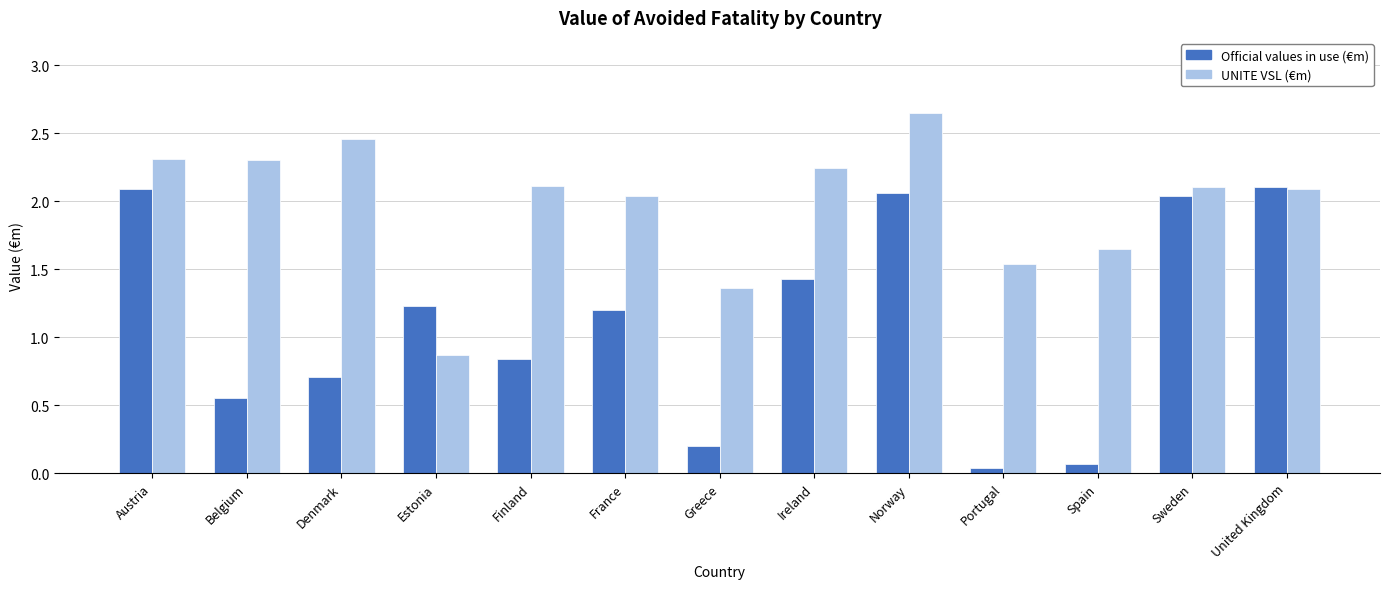

Which series has the largest total across all categories?

UNITE VSL (€m)